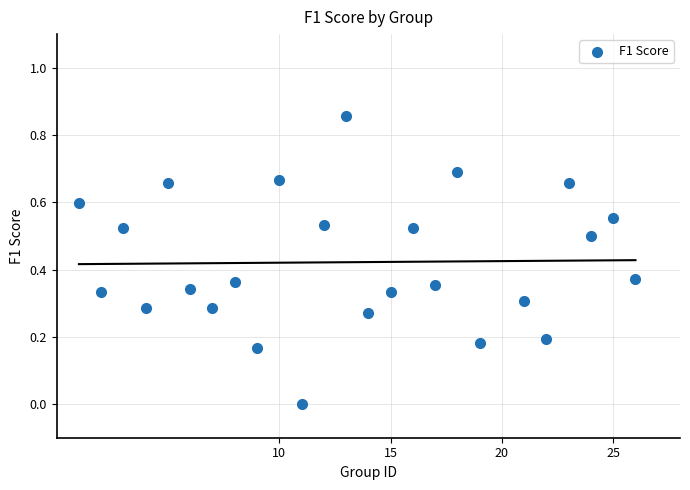

What is the range of X values (max minus min)?

25.0